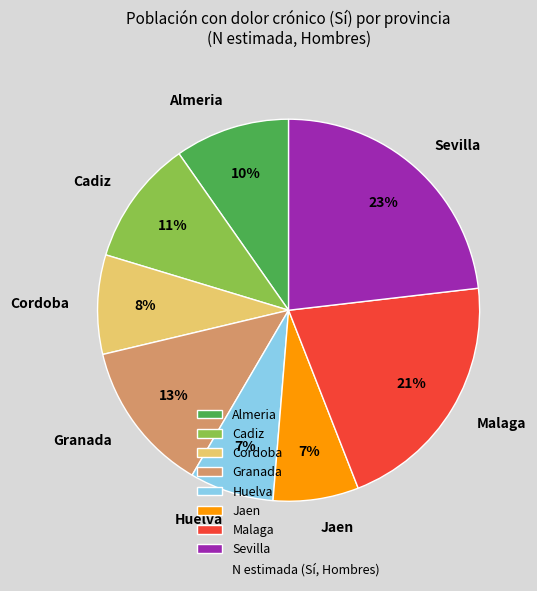

Between Almeria and Cadiz, which is larger?

Cadiz